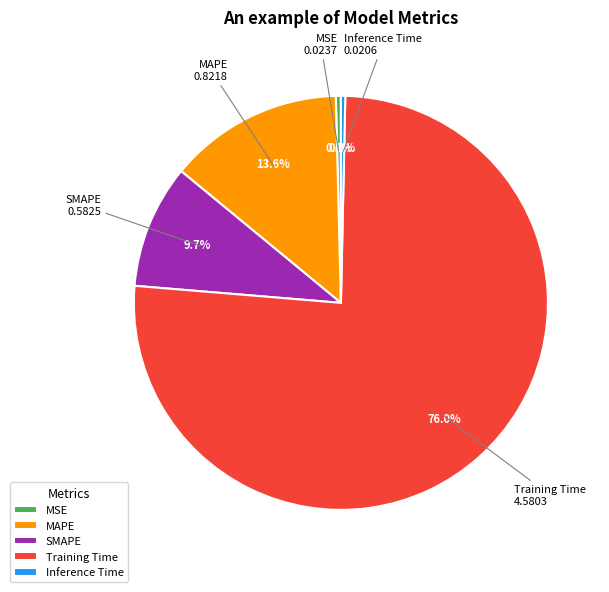

Which slice is the largest?

Training Time